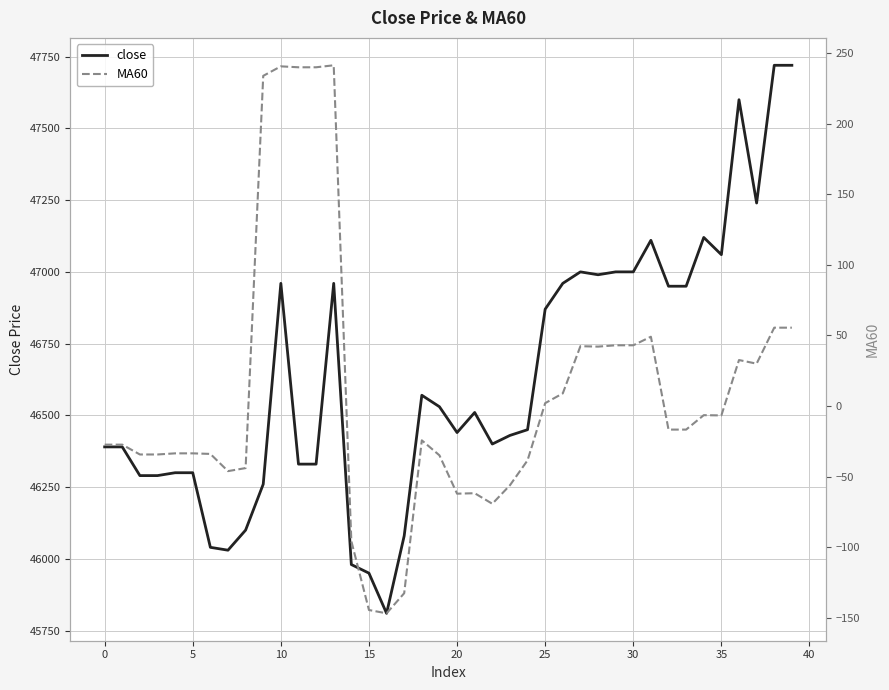

Is this an area chart (filled region under the line)?

No